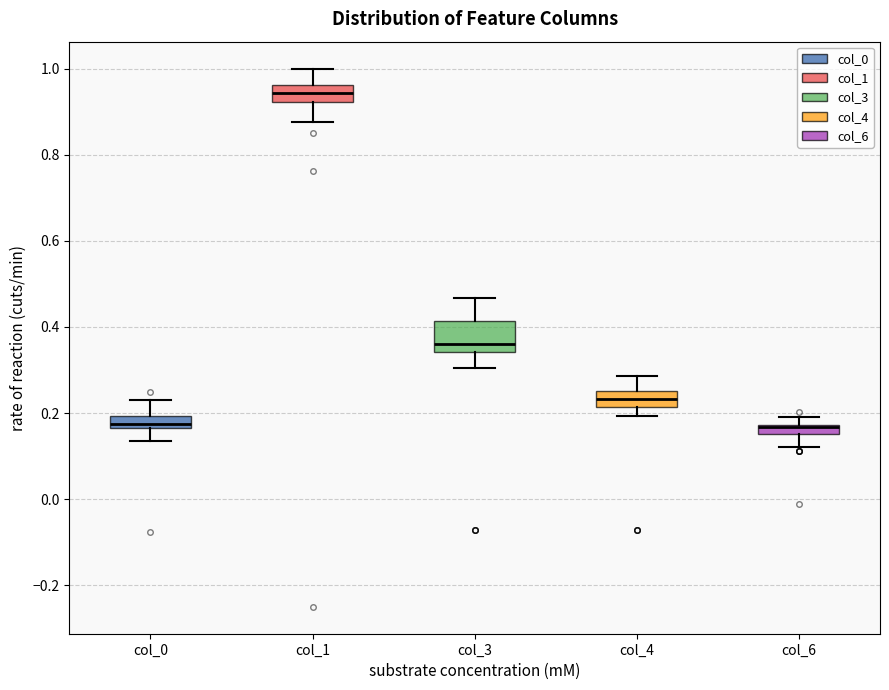

Comparing the boxes themselves (not the whiskers), which one is the tallest?

col_3